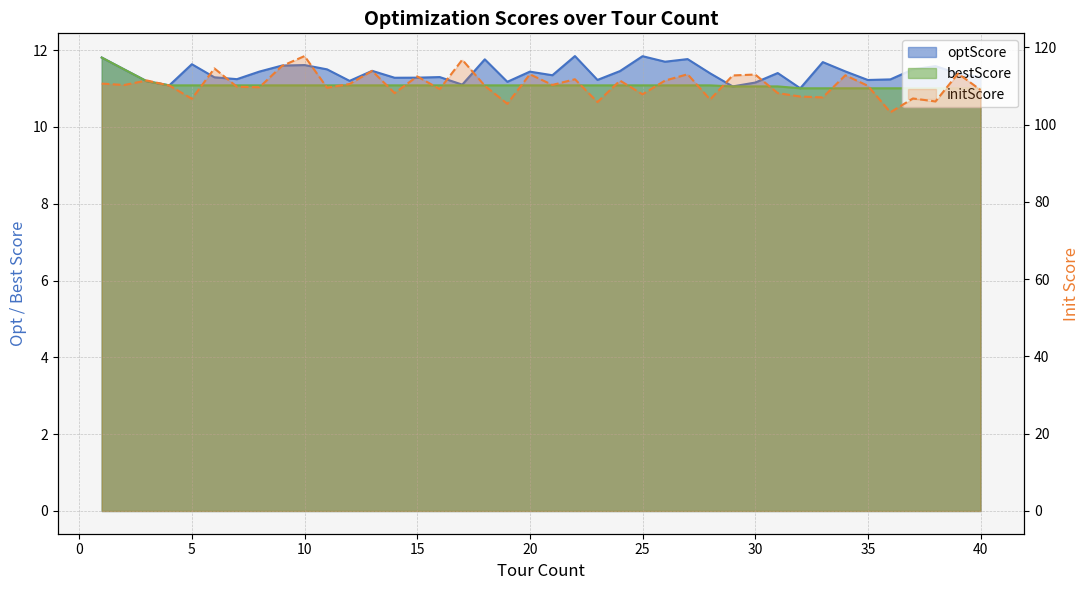

Which series has the widest spread of values?

initScore